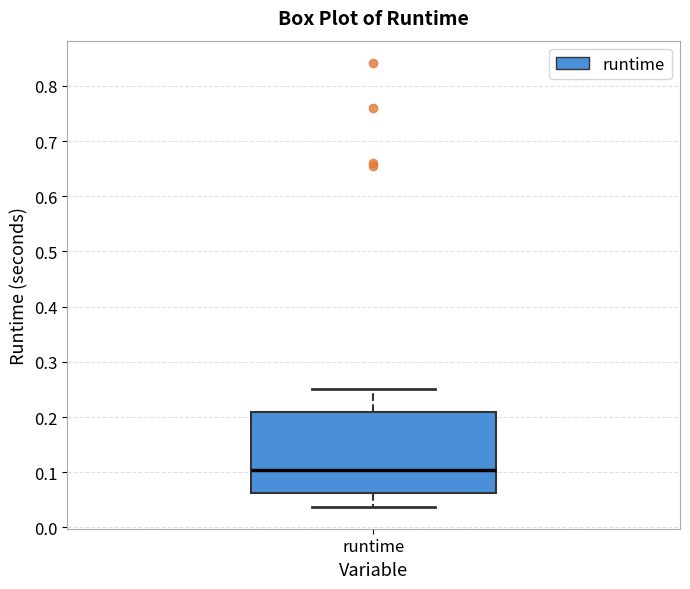

Read this box plot against the y-axis: the position of the median line, the range covered by the box, and the ends of both whiskers. The values are not printed on the chart, so give them approximately, as read against the axis.

median 0.10, box 0.06 to 0.21, whiskers 0.04 to 0.25